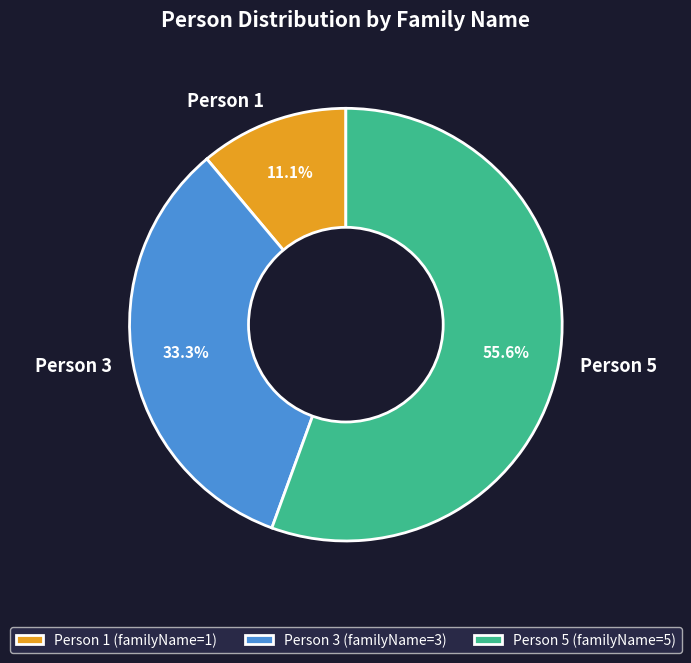

Approximately how many times larger is the value at Person 1 compared to Person 3?

0.3